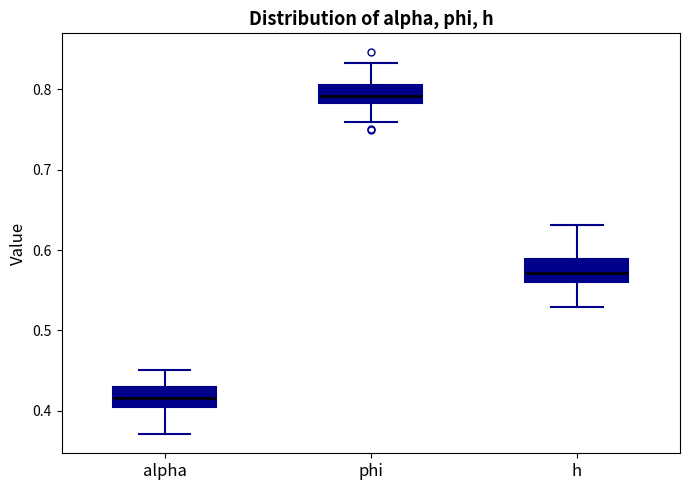

Which box has the lowest median line?

alpha